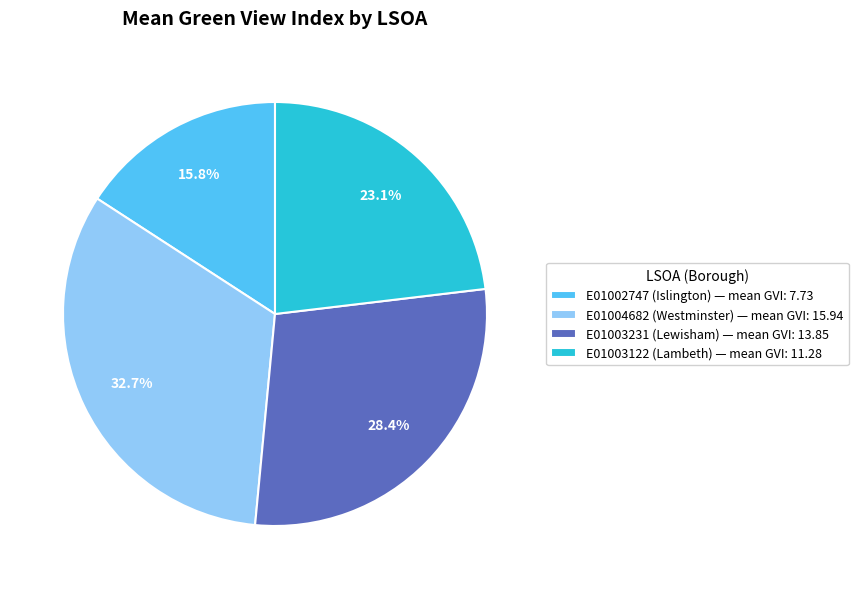

Approximately how many times larger is the value at E01002747 (Islington) — mean GVI: 7.73 compared to E01003231 (Lewisham) — mean GVI: 13.85?

0.6